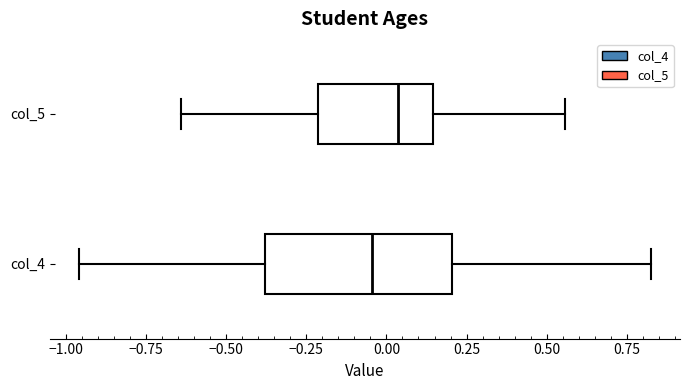

Where does the right whisker of the box for col_5 end on the x-axis? The values are not printed on the chart, so give them approximately, as read against the axis.

0.55